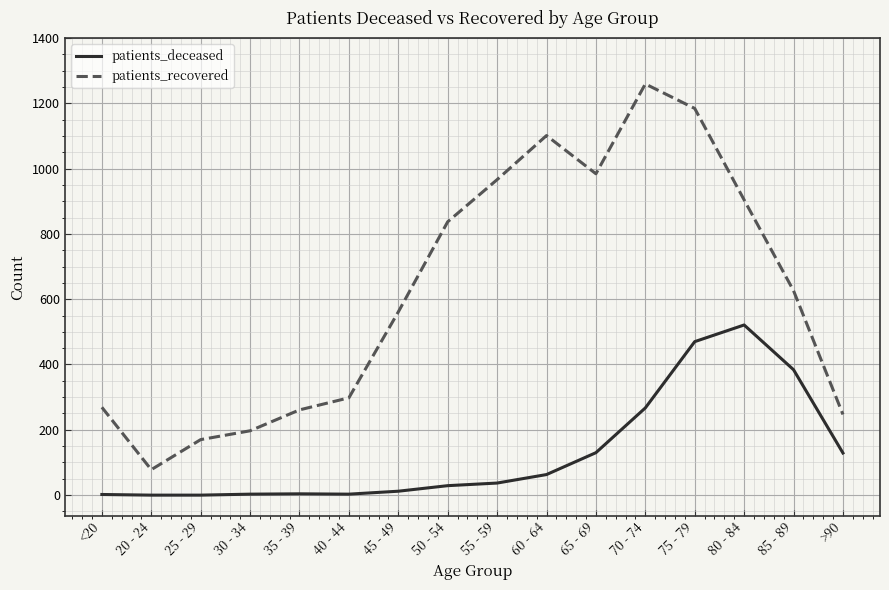

How many values in the patients_recovered series are below 626?

8